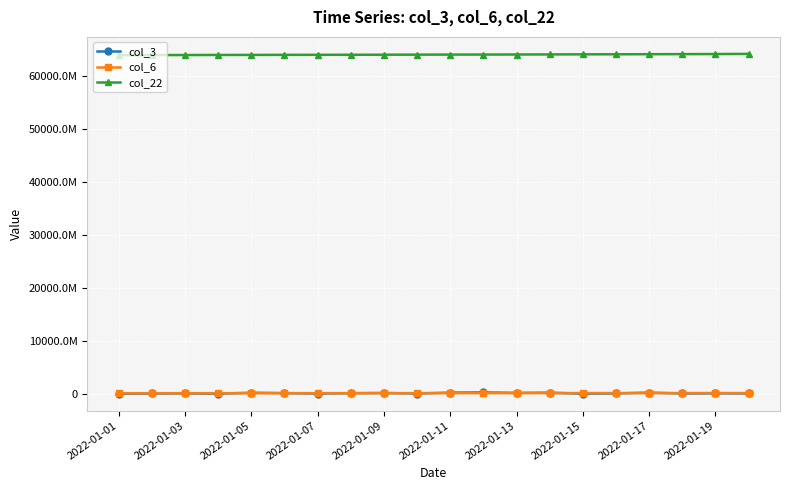

Does the chart display data point markers on the line(s)?

Yes